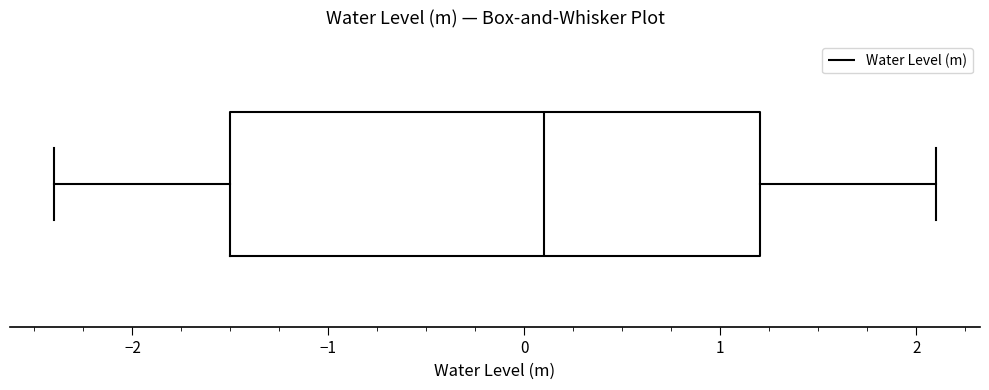

Transcribe this box plot: give where the median line is, the range the box spans, and where the two whiskers end, as read against the x-axis. The values are not printed on the chart, so give them approximately, as read against the axis.

median 0.1, box -1.5 to 1.2, whiskers -2.4 to 2.1